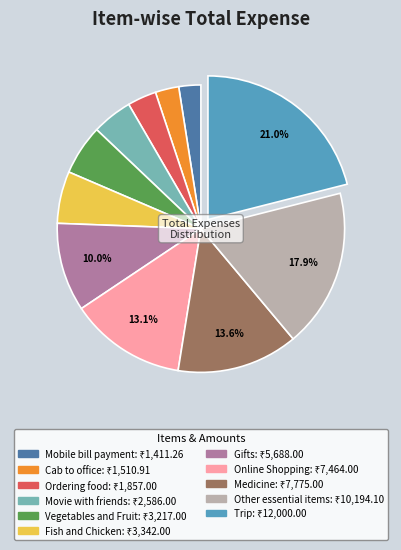

Which slice is the largest?

Trip